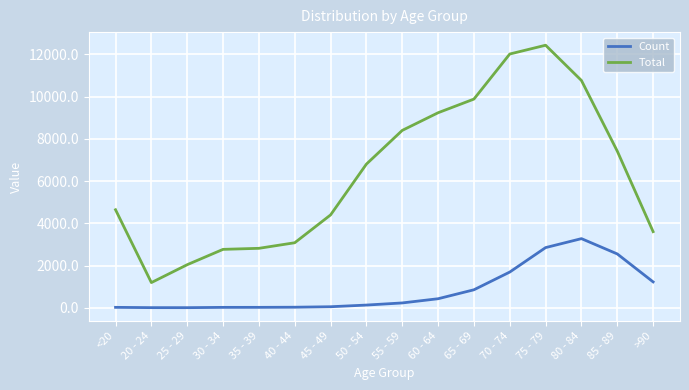

True or false: Total and Count cross at least once.

False